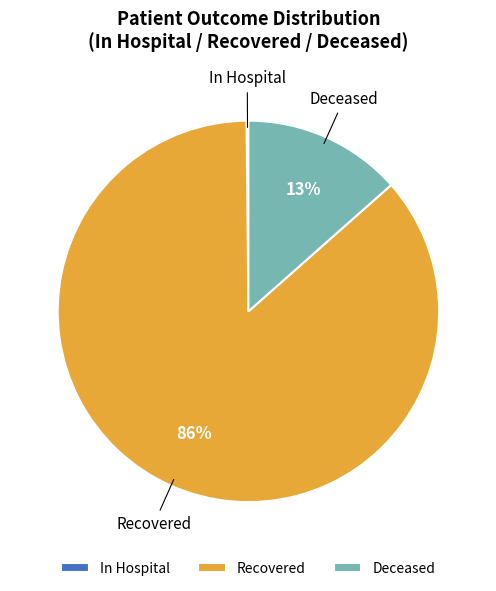

What percentage is the Deceased slice, to the nearest percent?

13%